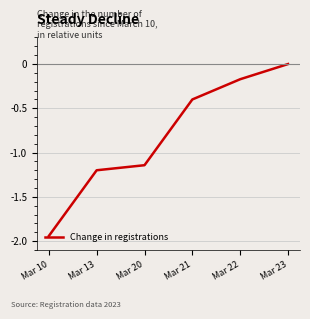

What is the sum of the values at Mar 21 and Mar 22?

-0.6